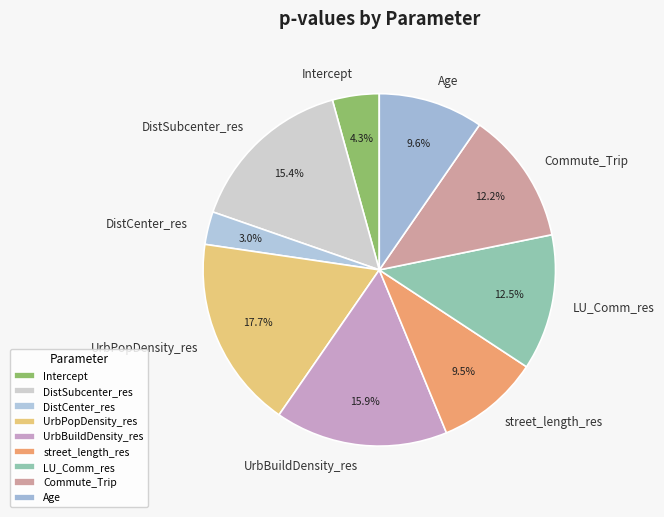

Is there a majority slice in this chart?

No